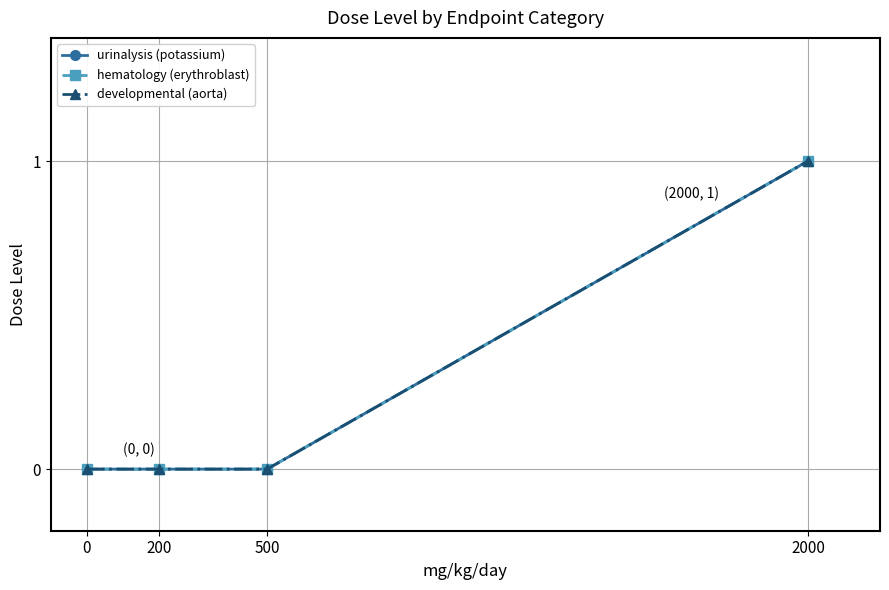

Which series has the widest spread of values?

urinalysis (potassium)